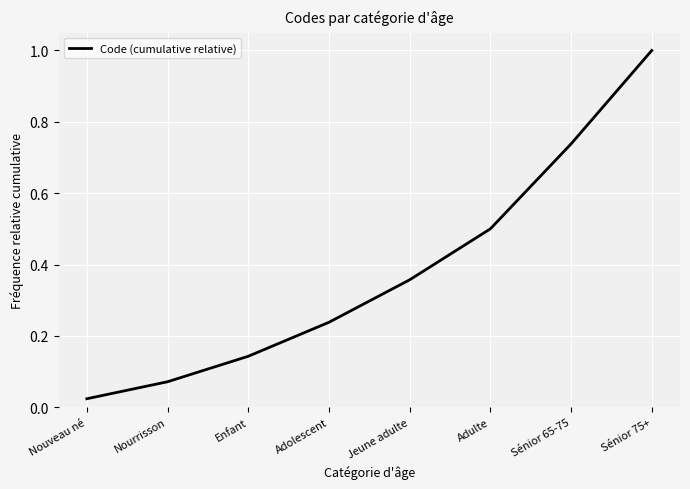

What position from the right is Sénior 65-75?

2